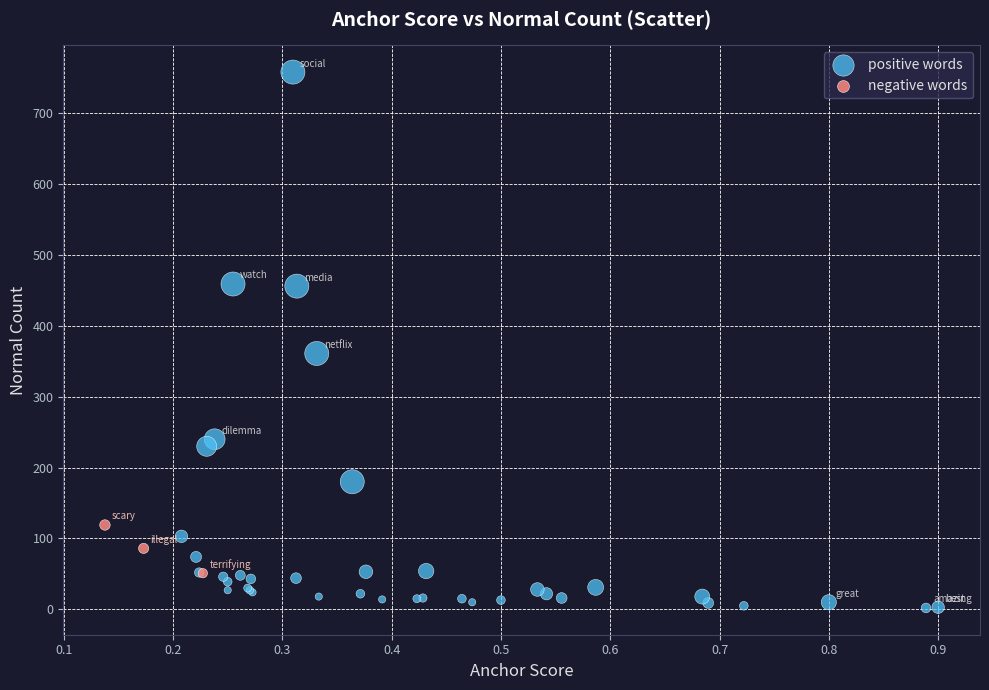

Which series reaches the maximum Y coordinate?

positive words